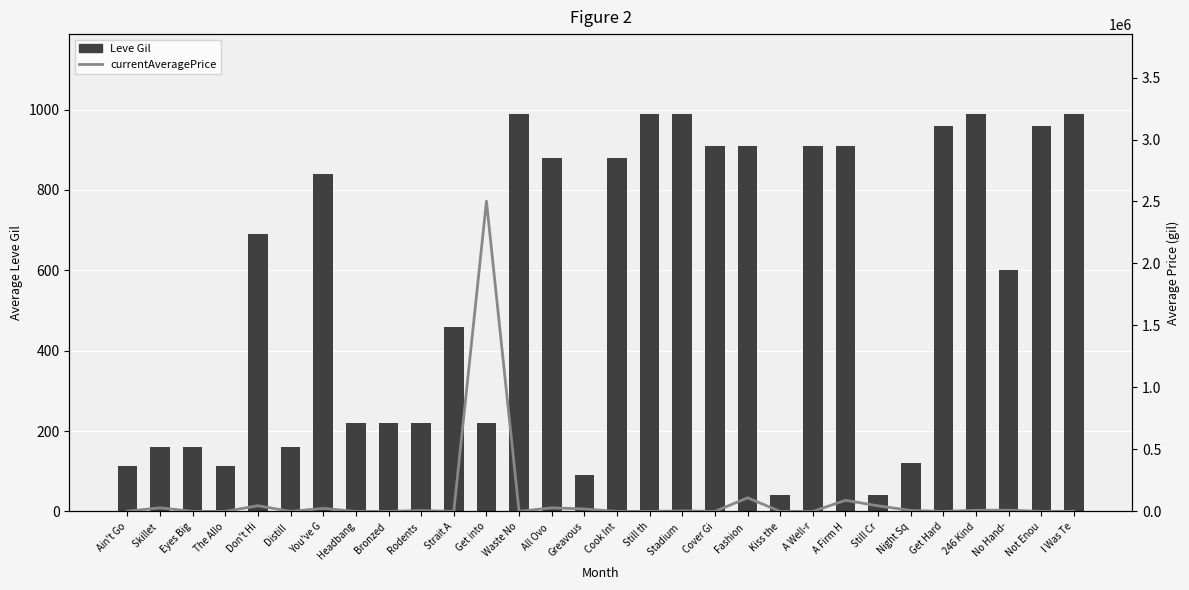

The currentAveragePrice series shows 0.0 at Still th. True or false?

True